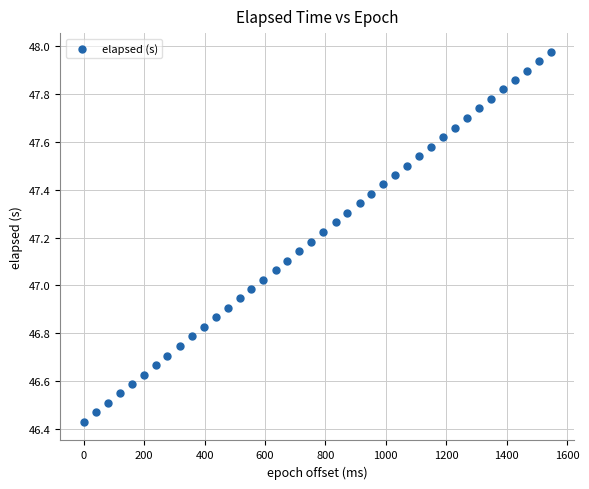

How many points are shown in the scatter plot?

40